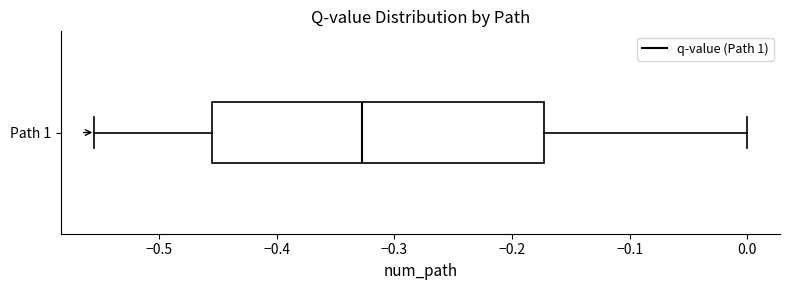

Read this box plot against the x-axis: the position of the median line, the range covered by the box, and the ends of both whiskers. The values are not printed on the chart, so give them approximately, as read against the axis.

median -0.33, box -0.45 to -0.17, whiskers -0.56 to 0.00